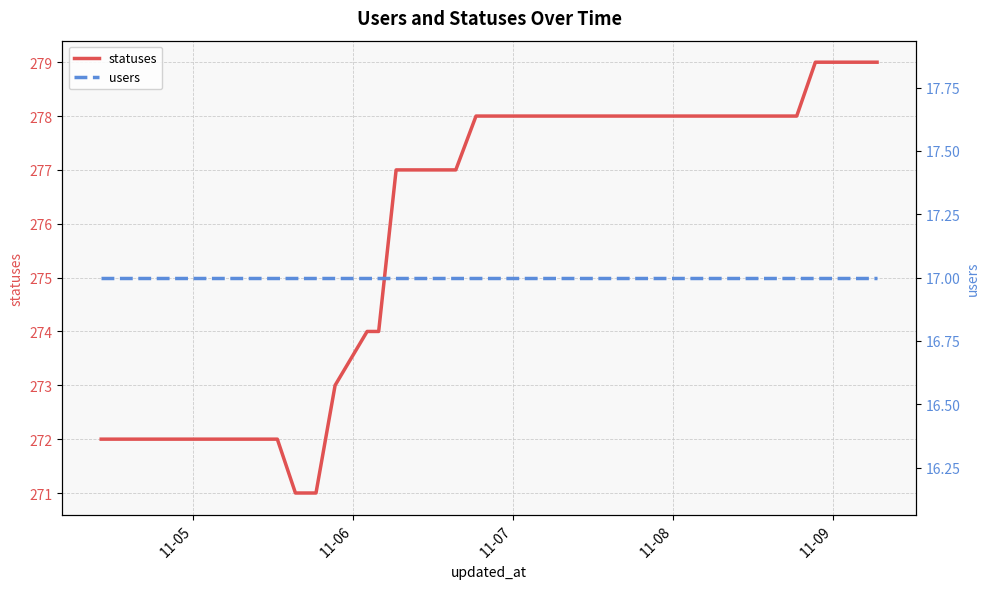

What is the lowest value of the statuses series?

271